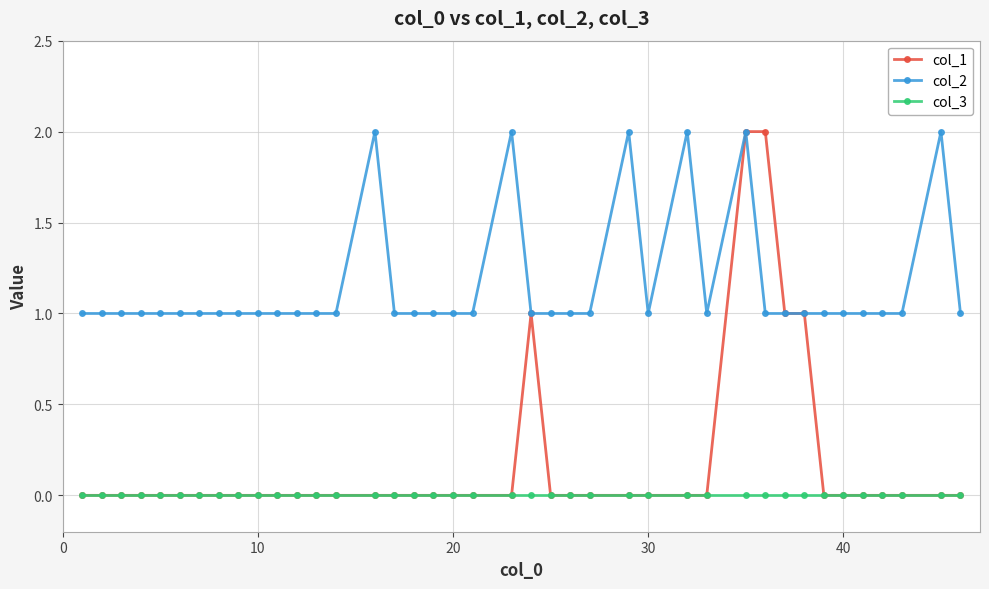

True or false: col_2 has more than 1 points higher than both neighbors.

True